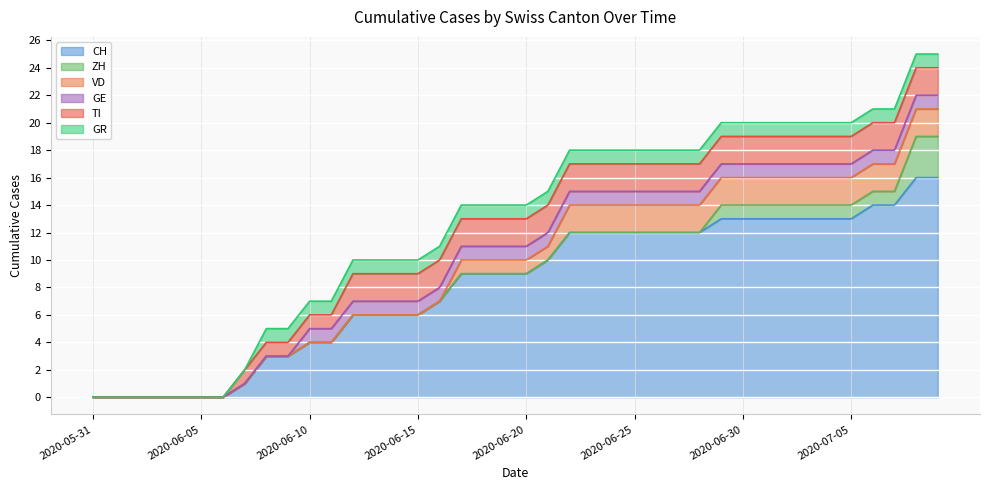

At 2020-06-21, list the series in order from largest to smallest.

CH, TI, VD, GE, GR, ZH